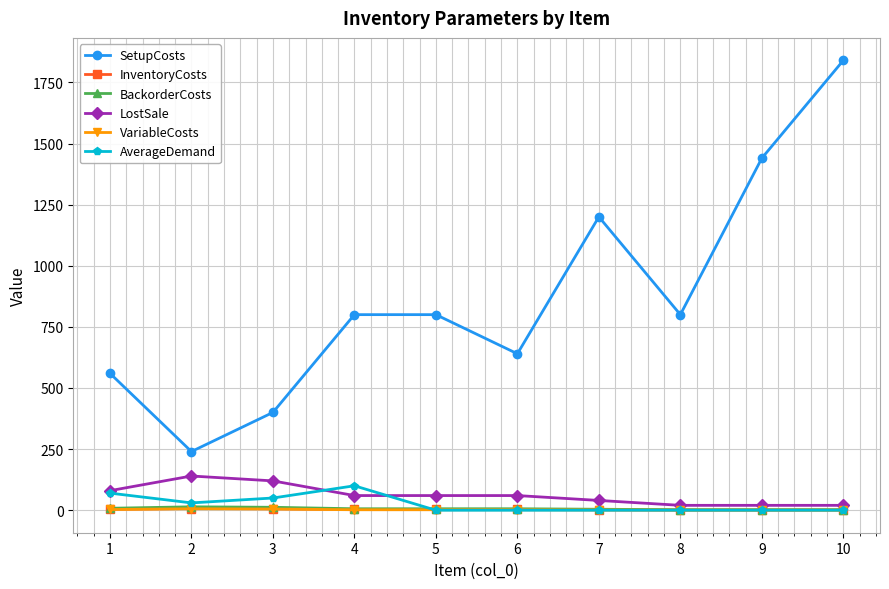

True or false: VariableCosts and LostSale cross at least once.

False